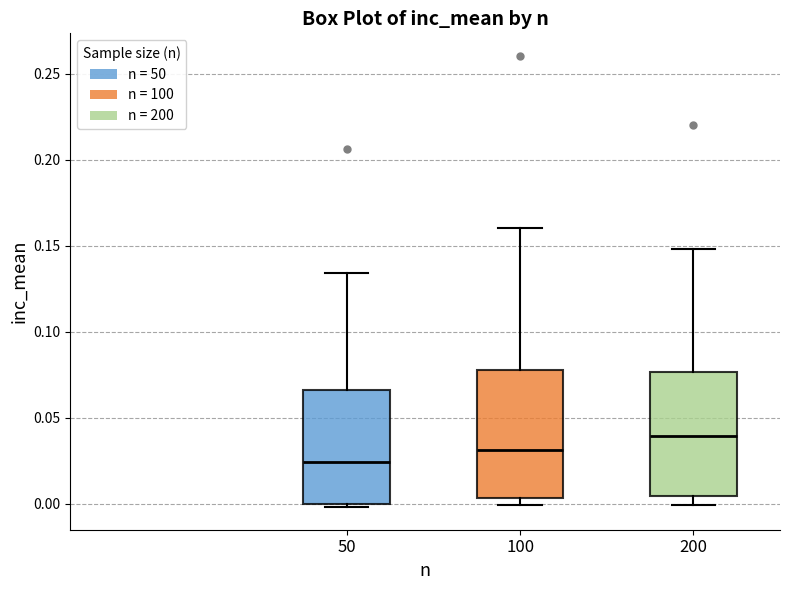

Which box has the highest median line?

200